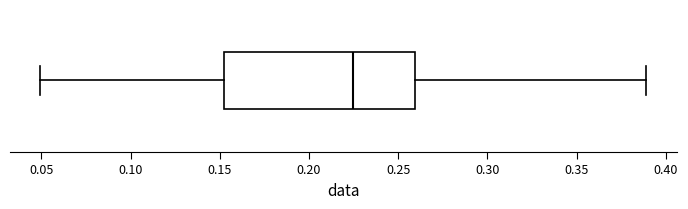

Where does the median line of the box sit on the x-axis? The values are not printed on the chart, so give them approximately, as read against the axis.

0.225